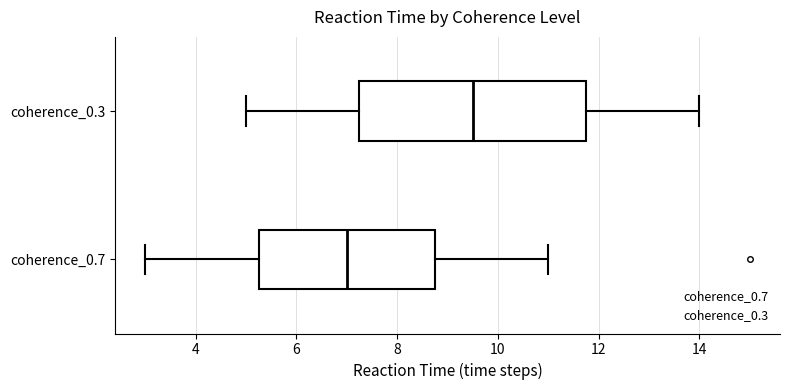

Where does the right whisker of the box for coherence_0.7 end on the x-axis? The values are not printed on the chart, so give them approximately, as read against the axis.

11.0